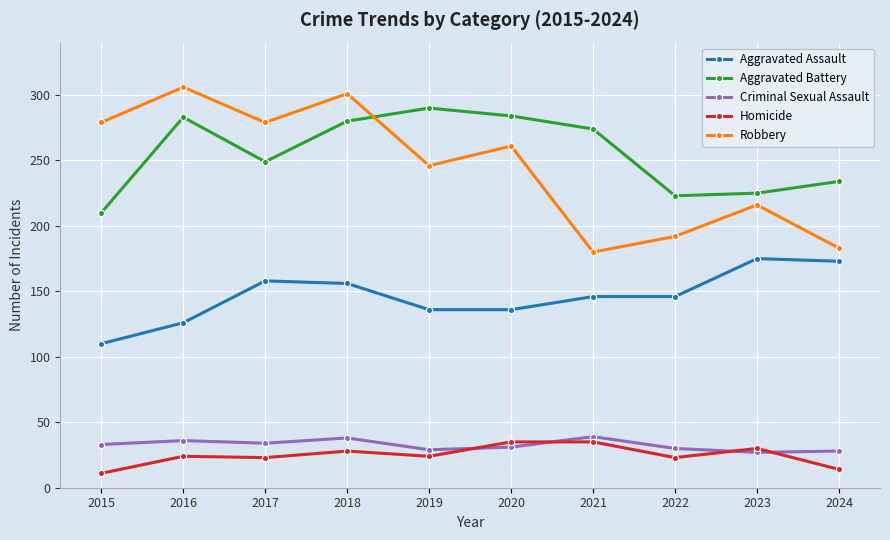

Read the Homicide value at 2022.

23